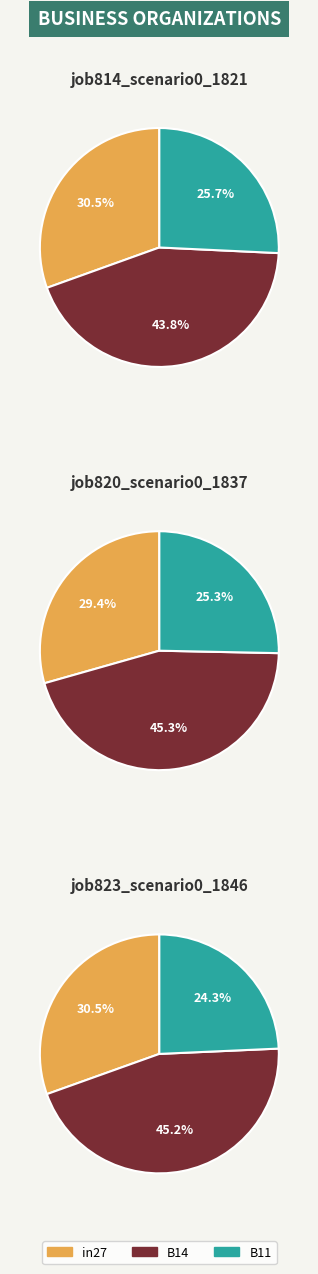

Count the number of slices in the pie.

3